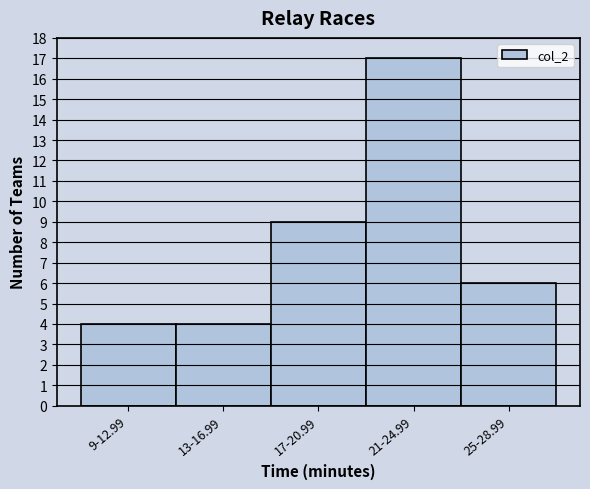

Reading right to left, extract all data points from this chart.

6	17	9	4	4